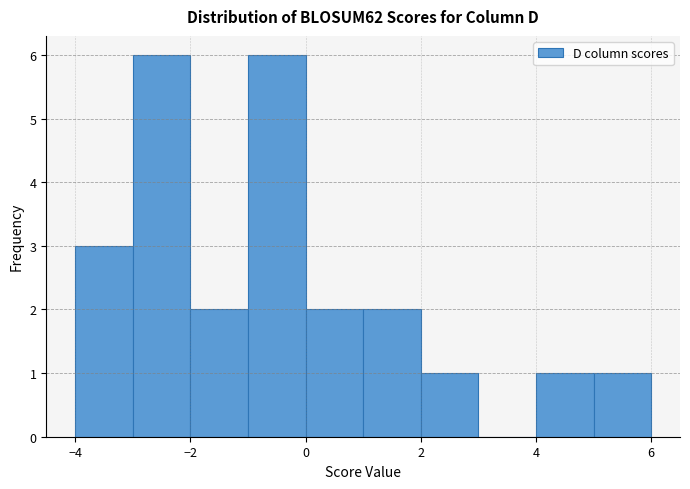

Reading left to right, list every bar in this chart as the range it spans on the x-axis followed by its height. The values are not printed on the chart, so give them approximately, as read against the axis.

-4 to -3: 3
-3 to -2: 6
-2 to -1: 2
-1 to 0: 6
0 to 1: 2
1 to 2: 2
2 to 3: 1
3 to 4: 0
4 to 5: 1
5 to 6: 1